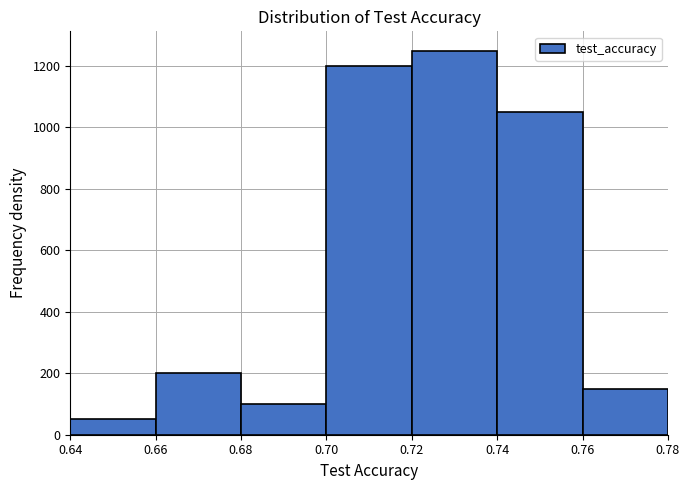

What is the height of the bar covering 0.70 to 0.72 on the x-axis? The values are not printed on the chart, so give them approximately, as read against the axis.

1200